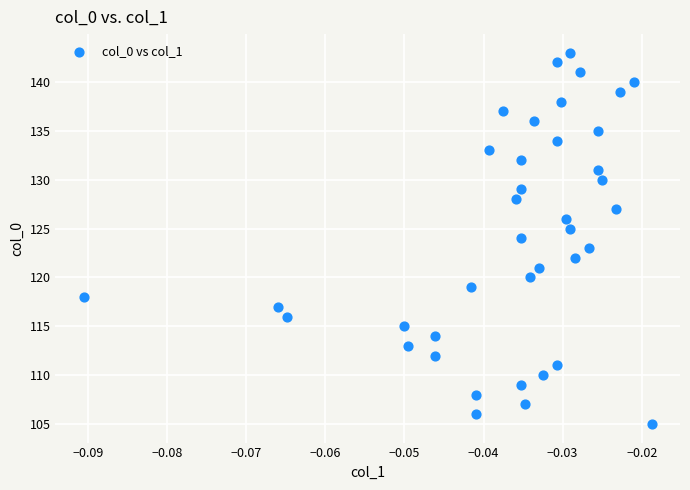

What is the range of Y values (max minus min)?

38